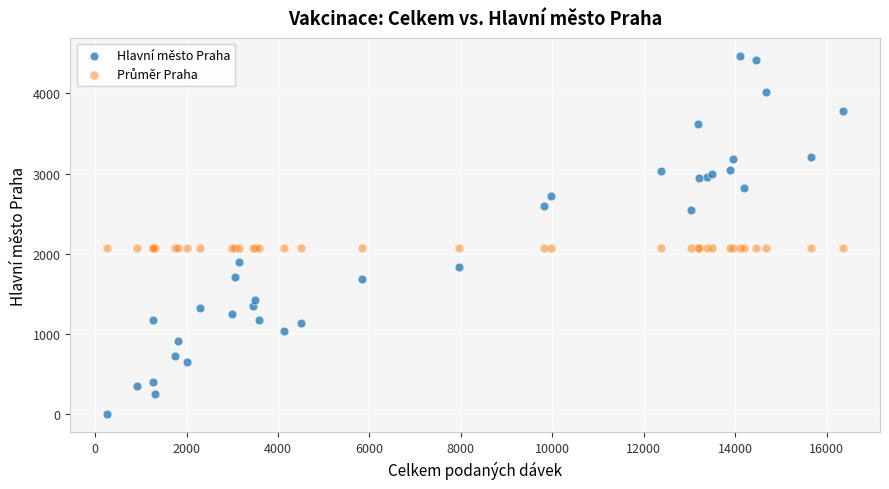

Which series reaches the minimum Y coordinate?

Hlavní město Praha